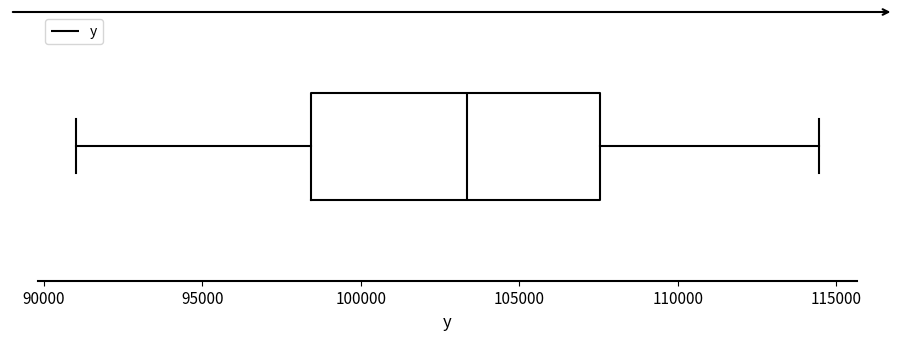

Where does the right whisker of the box end on the x-axis? The values are not printed on the chart, so give them approximately, as read against the axis.

114500